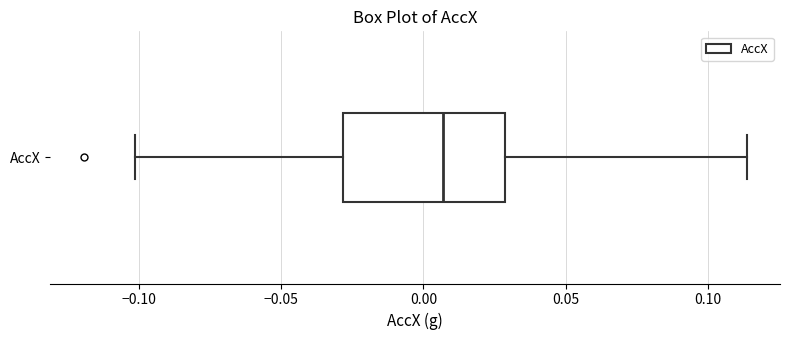

Transcribe this box plot: give where the median line is, the range the box spans, and where the two whiskers end, as read against the x-axis. The values are not printed on the chart, so give them approximately, as read against the axis.

median 0.005, box -0.030 to 0.030, whiskers -0.100 to 0.115